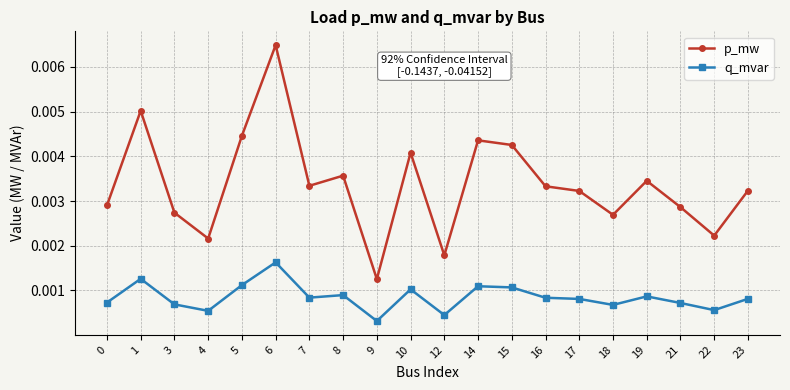

Between 4 and 21, which series saw the biggest shift?

p_mw